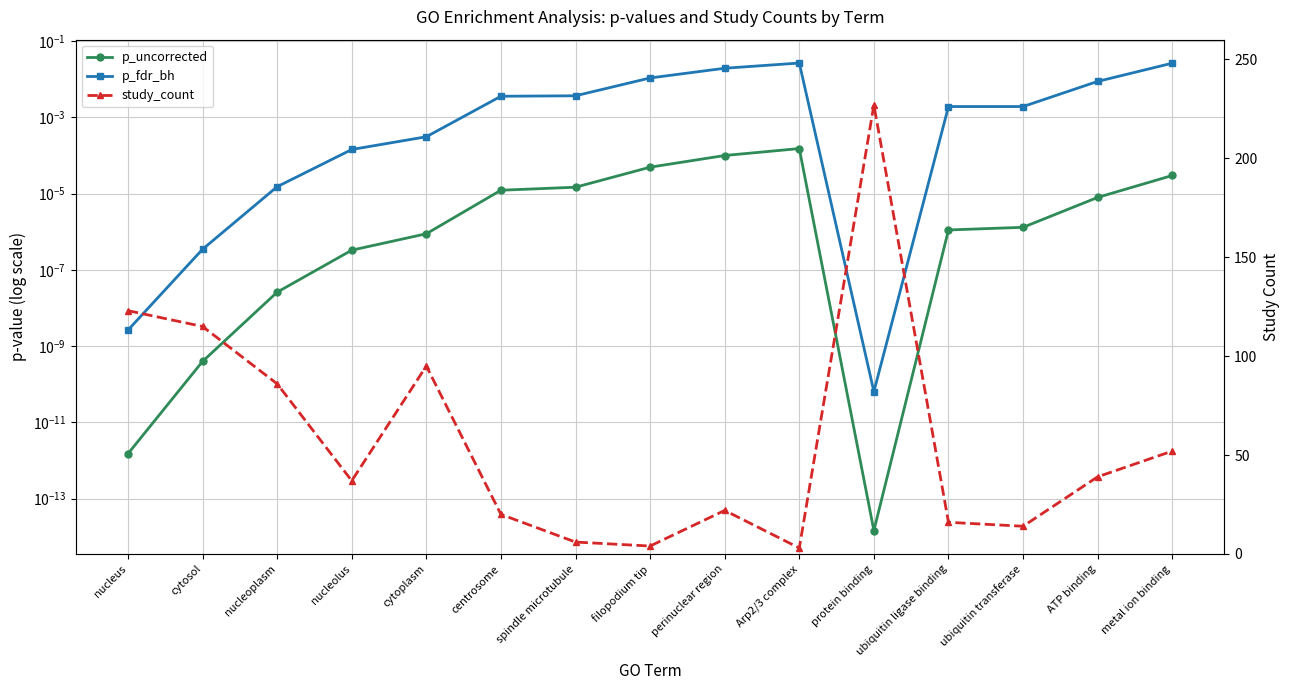

True or false: p_uncorrected and study_count intersect in this chart.

False